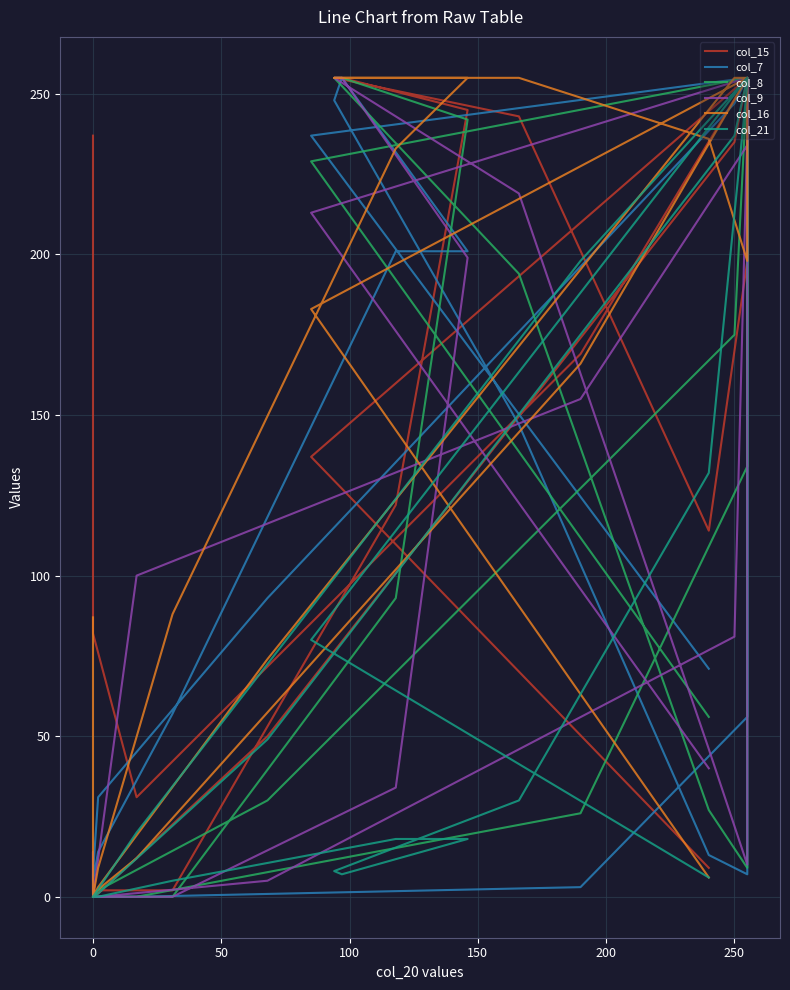

What position from the left is 14?

15